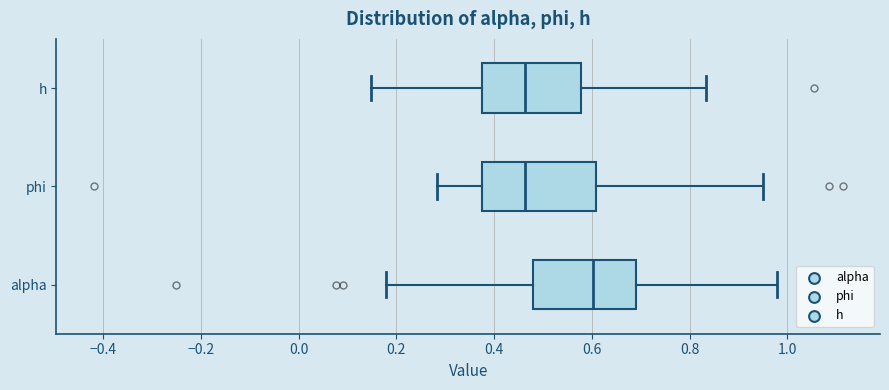

Reading bottom to top, read every box against the x-axis: the position of its median line, the range the box covers, and the ends of its whiskers. The values are not printed on the chart, so give them approximately, as read against the axis.

alpha: median 0.60, box 0.48 to 0.70, whiskers 0.18 to 0.98
phi: median 0.46, box 0.38 to 0.60, whiskers 0.28 to 0.94
h: median 0.46, box 0.38 to 0.58, whiskers 0.14 to 0.84